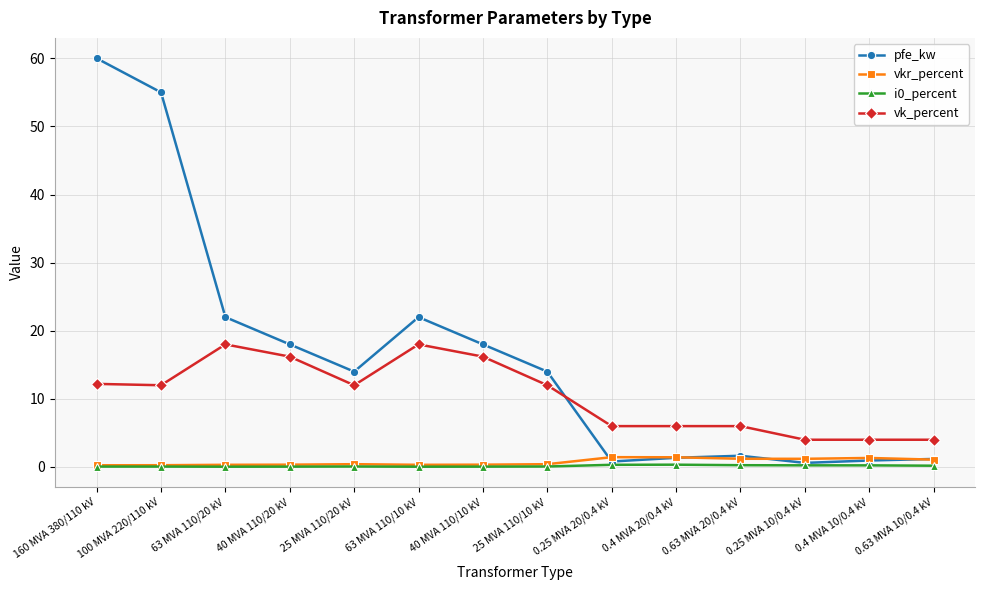

True or false: vkr_percent has more than 0 interior local peaks.

True